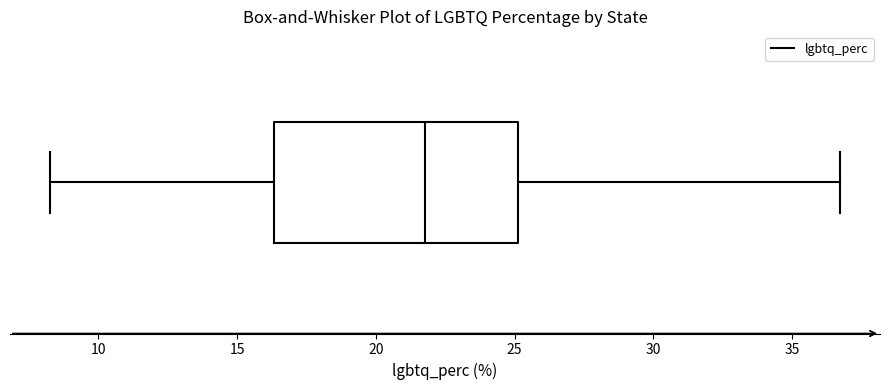

Read this box plot against the x-axis: the position of the median line, the range covered by the box, and the ends of both whiskers. The values are not printed on the chart, so give them approximately, as read against the axis.

median 22.0, box 16.5 to 25.0, whiskers 8.0 to 36.5